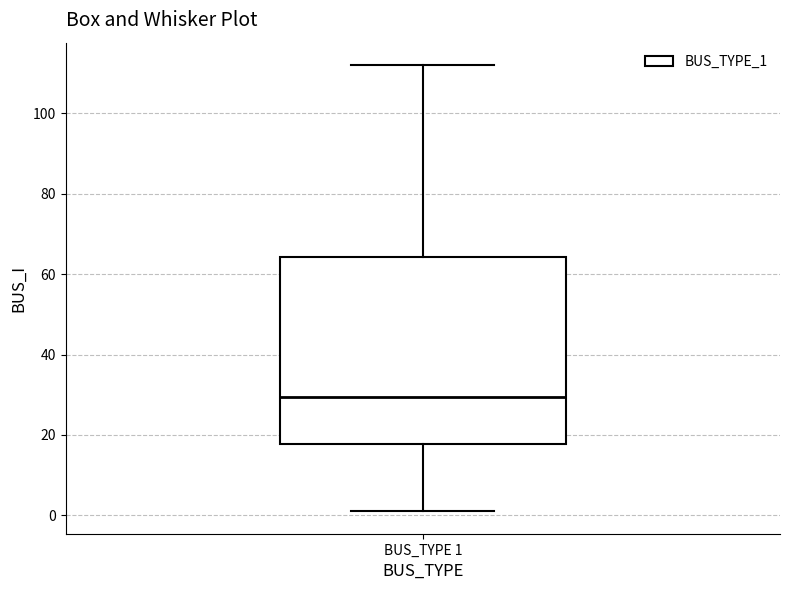

Where does the median line of the box for BUS_TYPE 1 sit on the y-axis? The values are not printed on the chart, so give them approximately, as read against the axis.

30